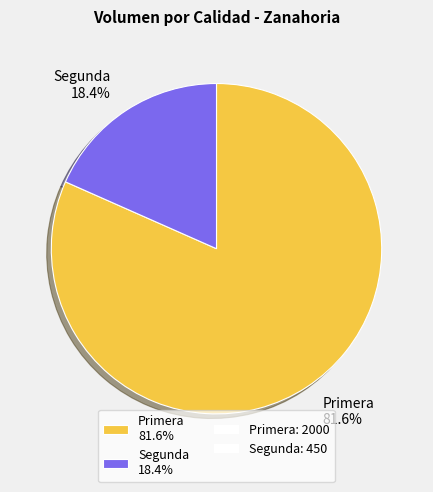

Count the number of slices in the pie.

2